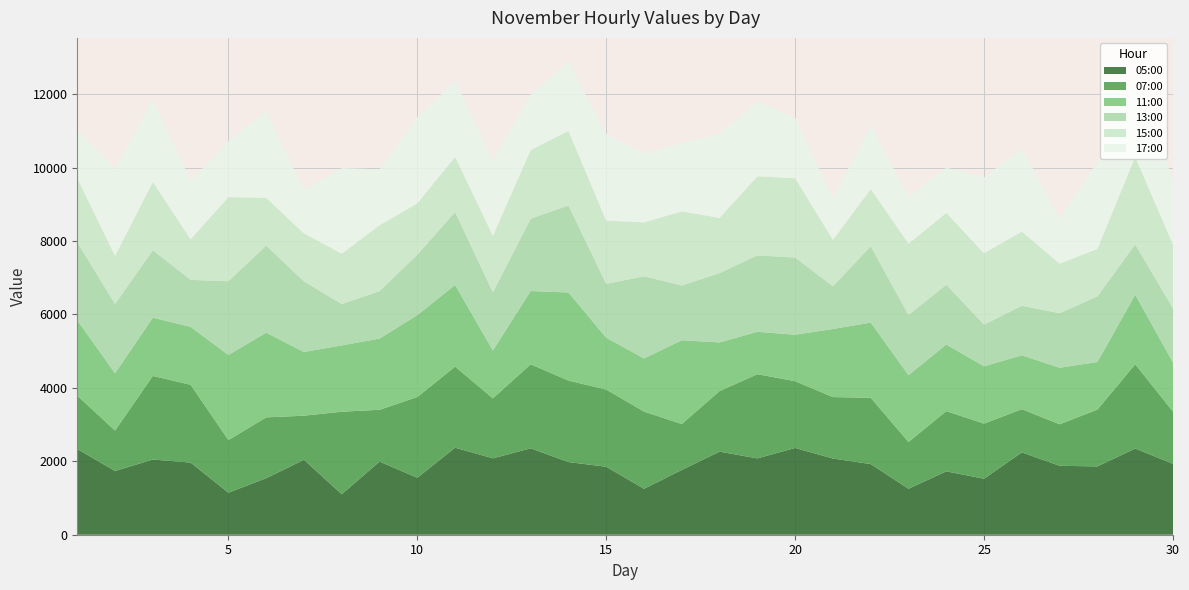

Reading right to left, extract all data points from this chart.

05:00: 1930	2348	1861	1877	2243	1525	1726	1251	1924	2075	2363	2079	2263	1765	1250	1851	1979	2353	2081	2370	1551	1992	1102	2041	1539	1144	1965	2047	1736	2334
07:00: 1424	2294	1548	1131	1176	1501	1640	1275	1806	1674	1819	2293	1650	1249	2104	2103	2219	2289	1633	2209	2200	1411	2248	1201	1657	1434	2119	2278	1101	1454
11:00: 1334	1897	1296	1539	1468	1561	1814	1821	2048	1854	1266	1155	1324	2283	1447	1411	2400	1995	1305	2224	2230	1939	1806	1735	2307	2317	1578	1587	1560	2054
13:00: 1476	1368	1789	1486	1349	1135	1629	1639	2080	1163	2101	2082	1889	1492	2238	1467	2369	1972	1581	1986	1646	1293	1127	1922	2372	2009	1280	1838	1887	2122
15:00: 1733	2387	1291	1349	2021	1946	1954	1942	1557	1264	2161	2153	1503	2018	1469	1723	2029	1869	1543	1502	1399	1794	1372	1306	1300	2290	1105	1858	1308	1746
17:00: 1772	2210	2384	1237	2269	2065	1236	1287	1724	1152	1653	2047	2283	1868	1876	2367	1892	1518	2071	2075	2348	1524	2333	1191	2356	1520	1608	2251	2381	1294